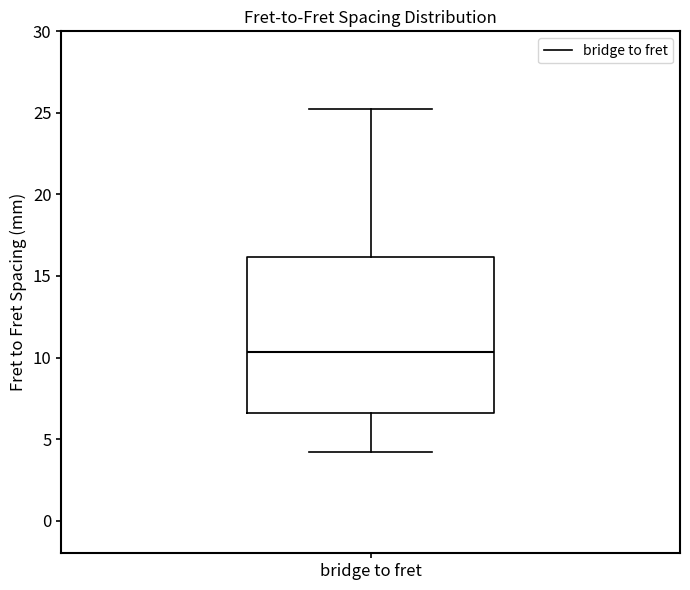

Where is the upper edge of the box for bridge to fret on the y-axis? The values are not printed on the chart, so give them approximately, as read against the axis.

16.0